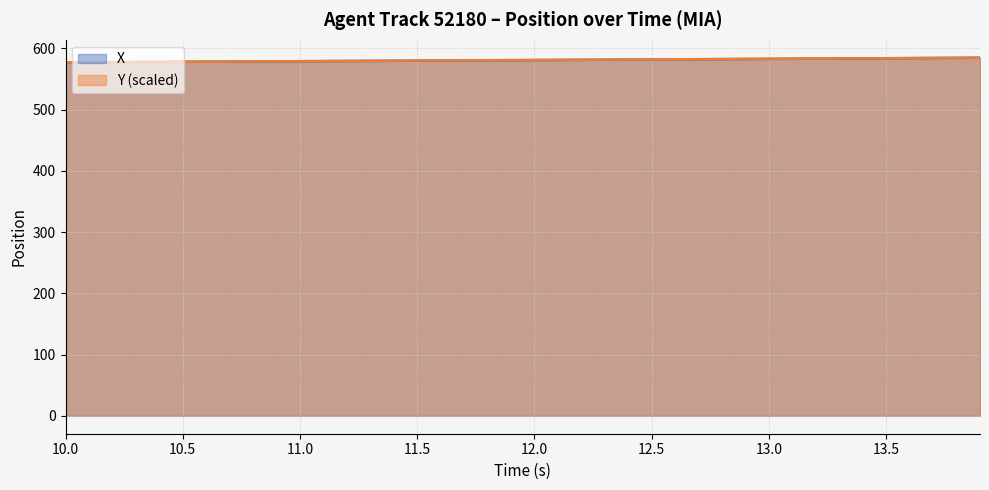

What is the greatest value displayed?

584.7